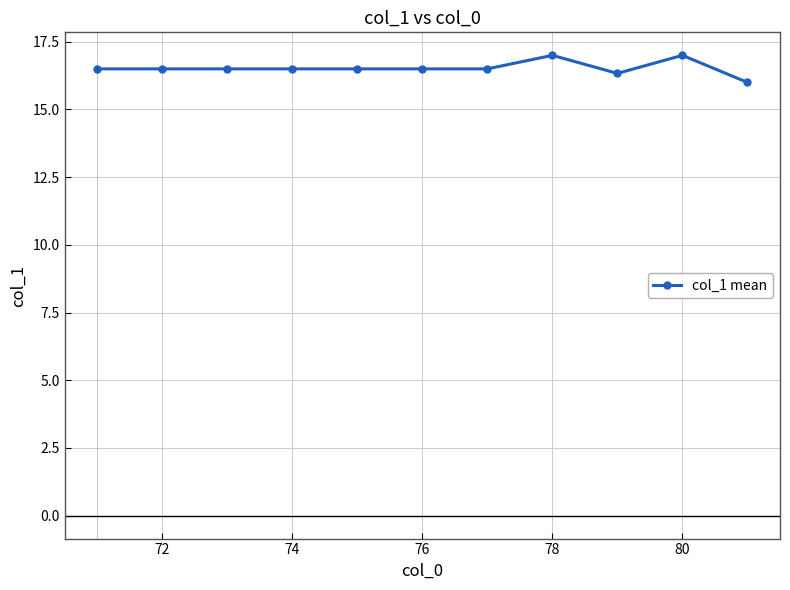

What is the average value?

16.5